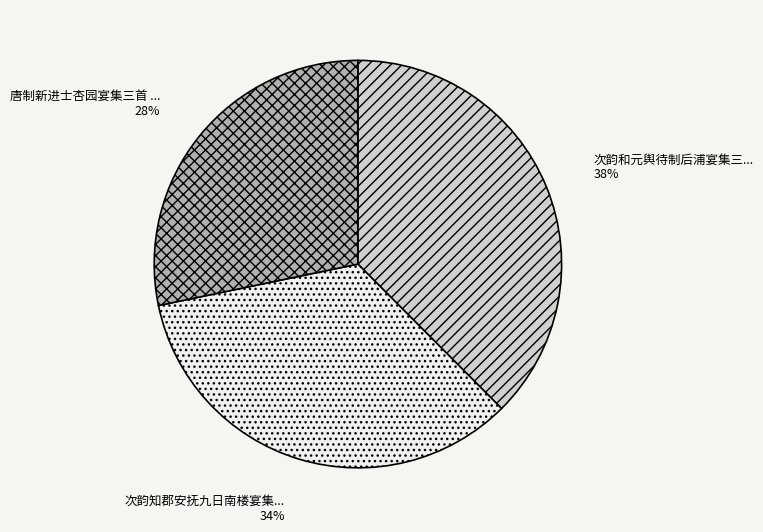

Is there a majority slice in this chart?

No